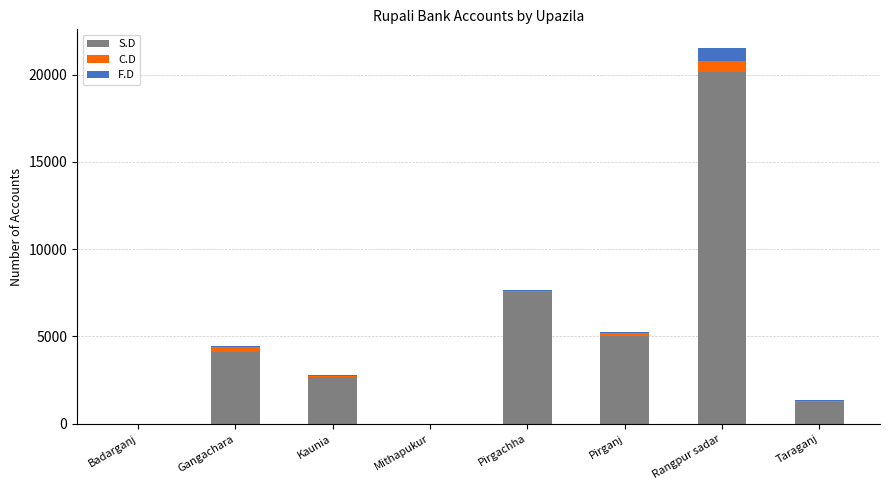

At which category is the sum across all series the highest?

Rangpur sadar